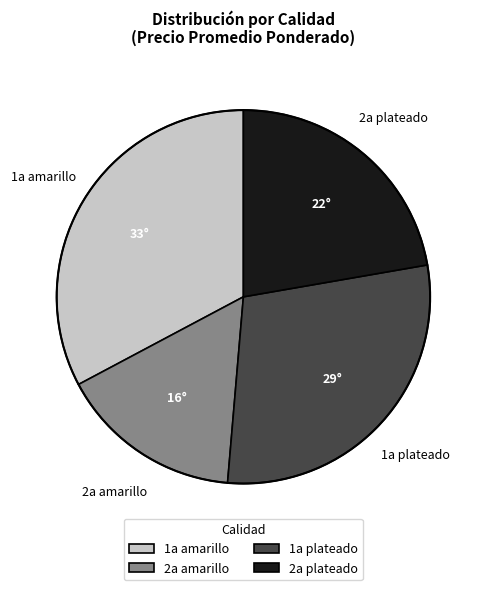

Do 1a amarillo and 1a plateado together represent more than half of the pie?

Yes